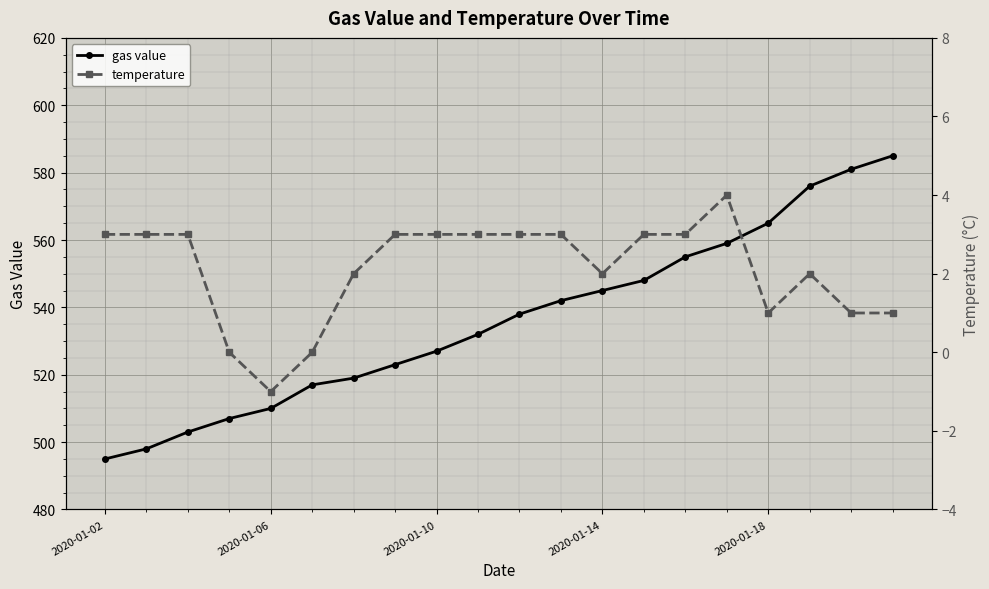

The value of gas value at 2020-01-18 is 992. True or false?

False